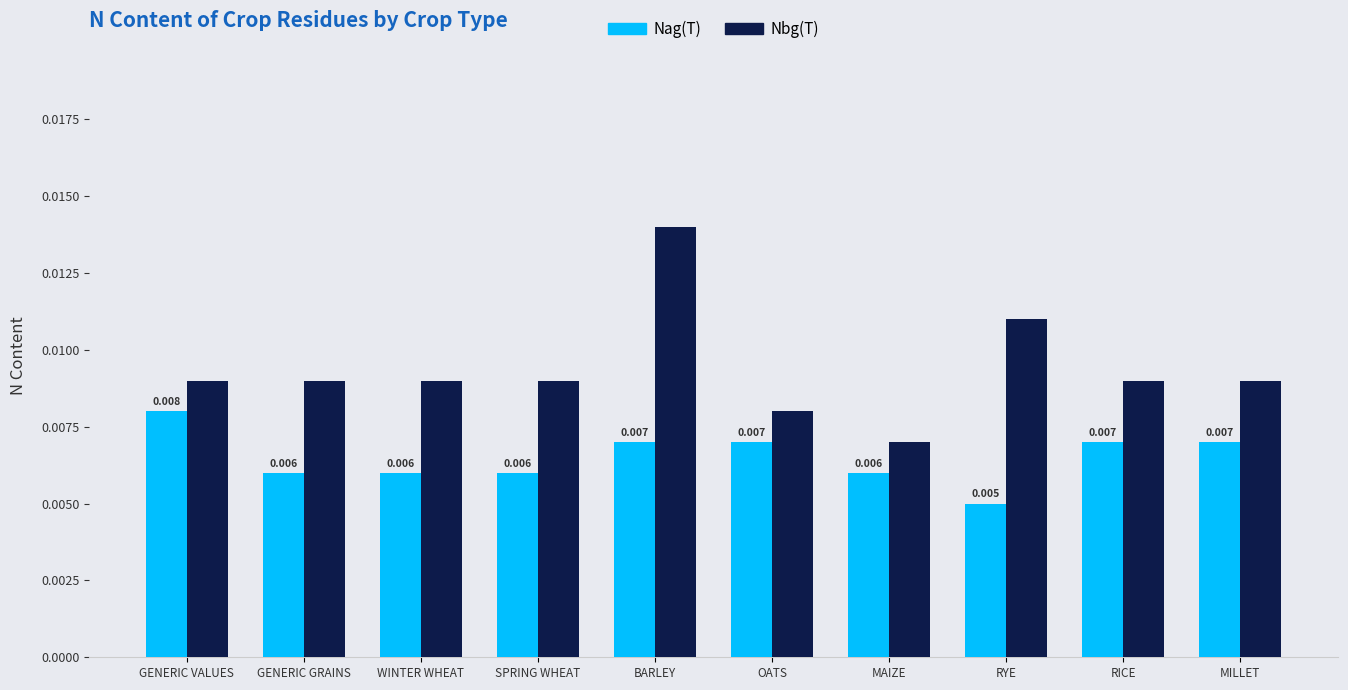

Which category has the highest value across all series?

BARLEY